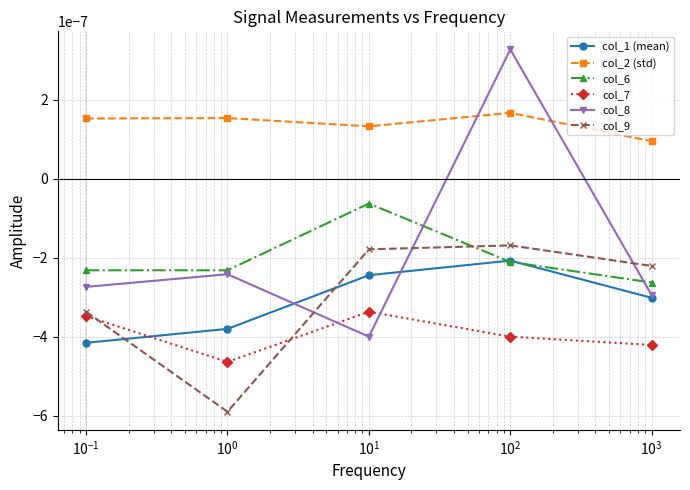

Which series ends up on top after the final intersection of col_2 (std) and col_8?

col_2 (std)